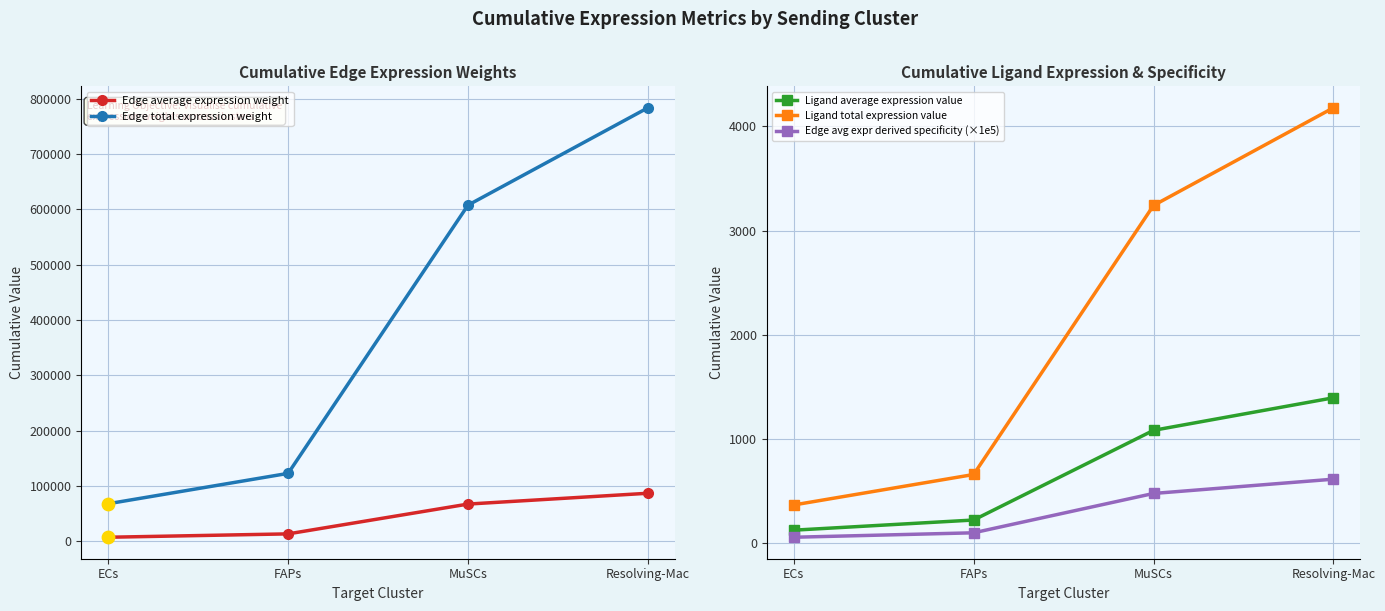

What are all the series names shown in the legend?

Edge average expression weight, Edge total expression weight, Ligand average expression value, Ligand total expression value, Edge avg expr derived specificity (×1e5)